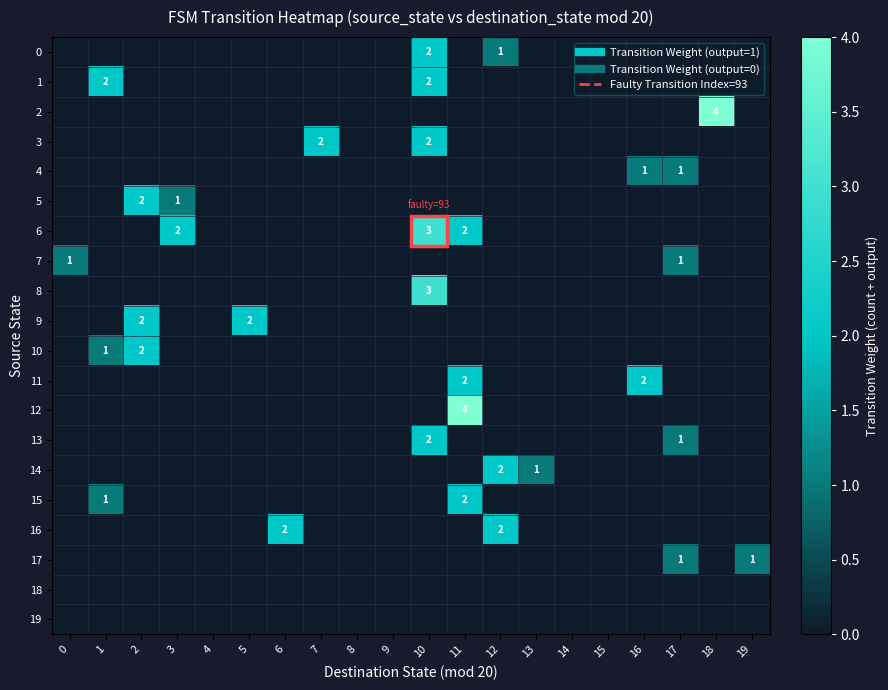

Rank the series at 5 from highest to lowest value.

9, 0, 1, 2, 3, 4, 5, 6, 7, 8, 10, 11, 12, 13, 14, 15, 16, 17, 18, 19